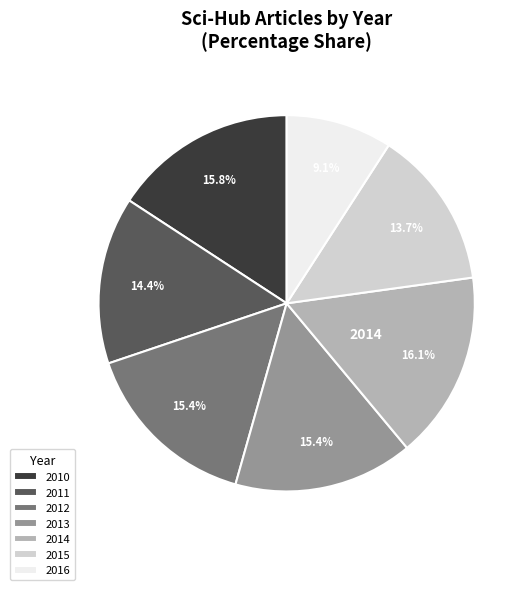

Does 2016 represent more than half of the total?

No